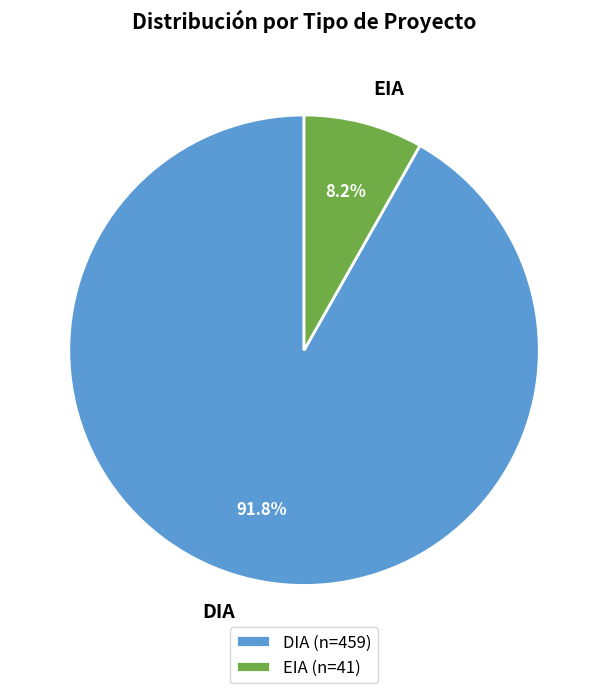

To the nearest percent, what is the average slice percentage?

50%